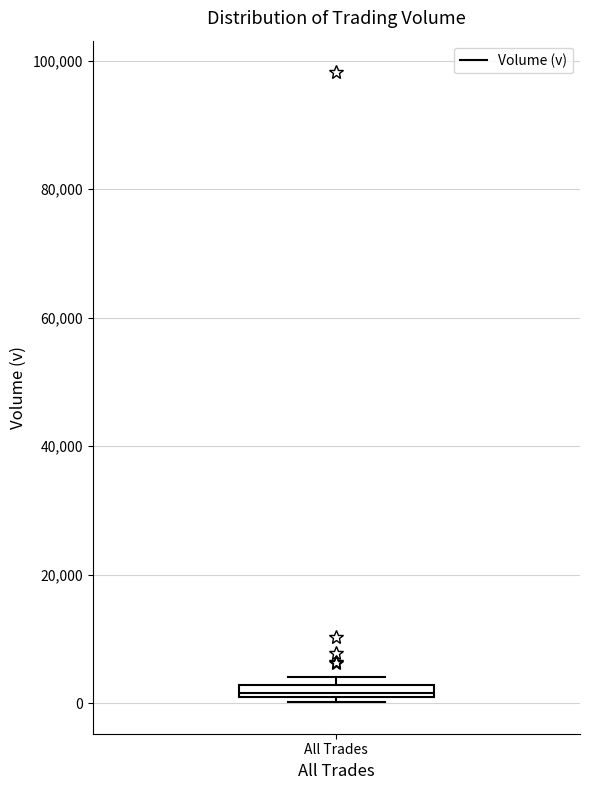

Where is the upper edge of the box for All Trades on the y-axis? The values are not printed on the chart, so give them approximately, as read against the axis.

2000